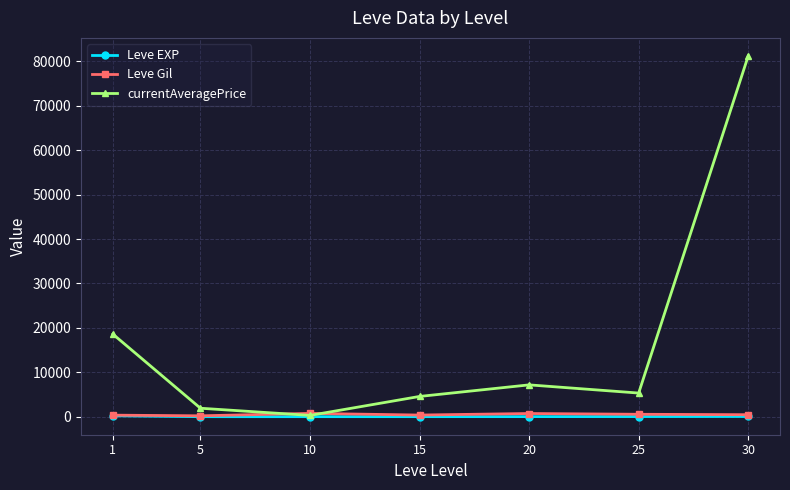

What is the highest value of the Leve EXP series?

210.7